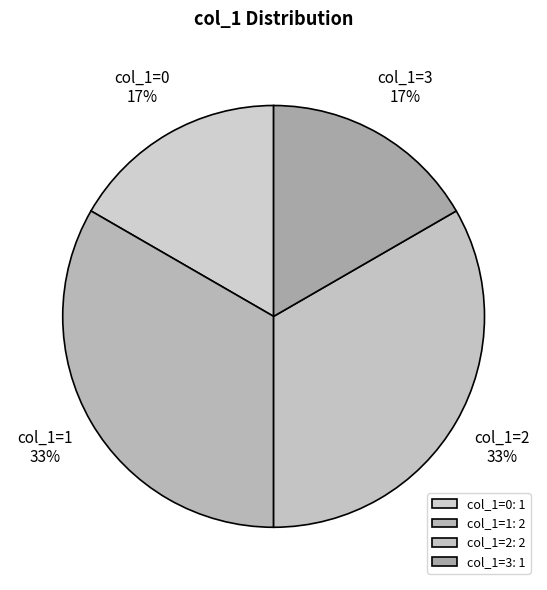

Approximately how many times larger is the value at col_1=3 compared to col_1=0?

1.0